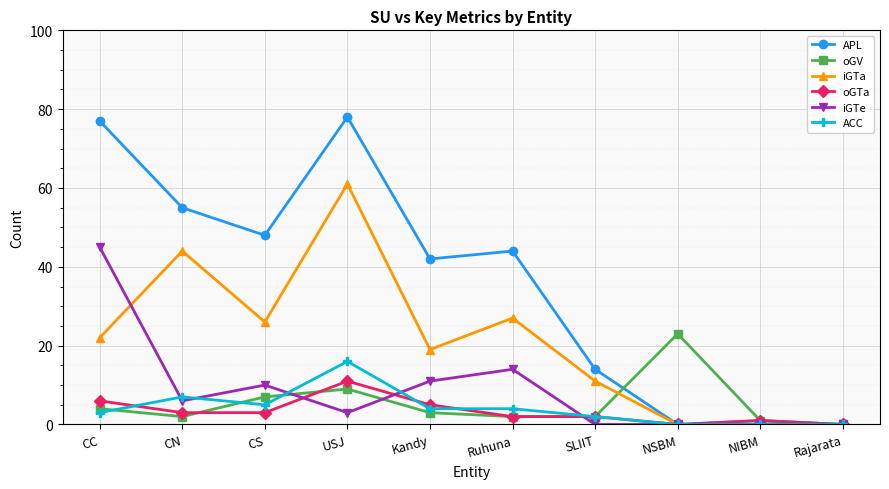

Reading left to right, list all the values displayed in this chart.

APL: CC=77	CN=55	CS=48	USJ=78	Kandy=42	Ruhuna=44	SLIIT=14	NSBM=0	NIBM=1	Rajarata=0
oGV: CC=4	CN=2	CS=7	USJ=9	Kandy=3	Ruhuna=2	SLIIT=2	NSBM=23	NIBM=1	Rajarata=0
iGTa: CC=22	CN=44	CS=26	USJ=61	Kandy=19	Ruhuna=27	SLIIT=11	NSBM=0	NIBM=0	Rajarata=0
oGTa: CC=6	CN=3	CS=3	USJ=11	Kandy=5	Ruhuna=2	SLIIT=2	NSBM=0	NIBM=1	Rajarata=0
iGTe: CC=45	CN=6	CS=10	USJ=3	Kandy=11	Ruhuna=14	SLIIT=0	NSBM=0	NIBM=0	Rajarata=0
ACC: CC=3	CN=7	CS=5	USJ=16	Kandy=4	Ruhuna=4	SLIIT=2	NSBM=0	NIBM=0	Rajarata=0